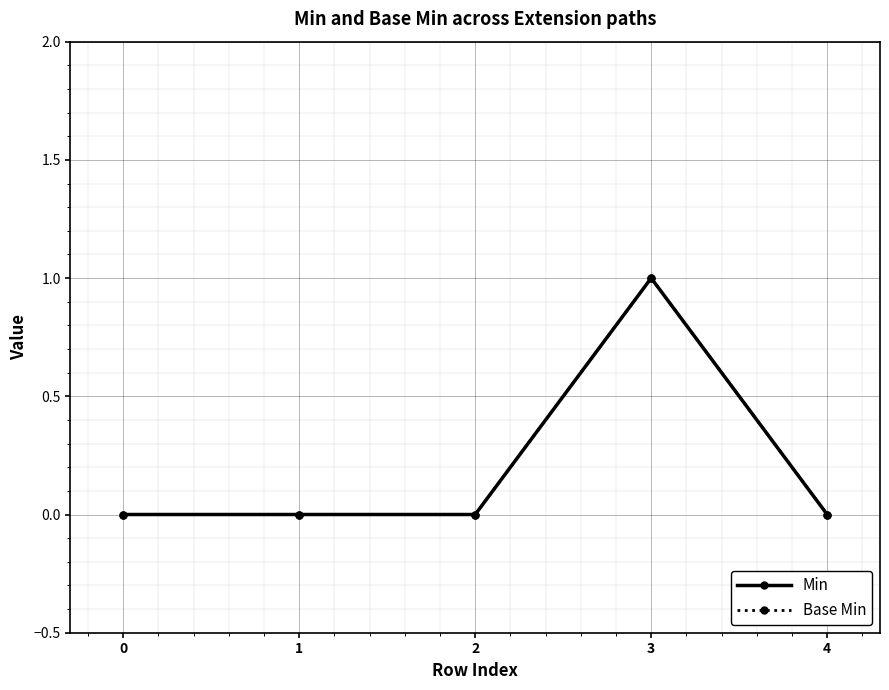

Between 2 and 1, which is larger?

2